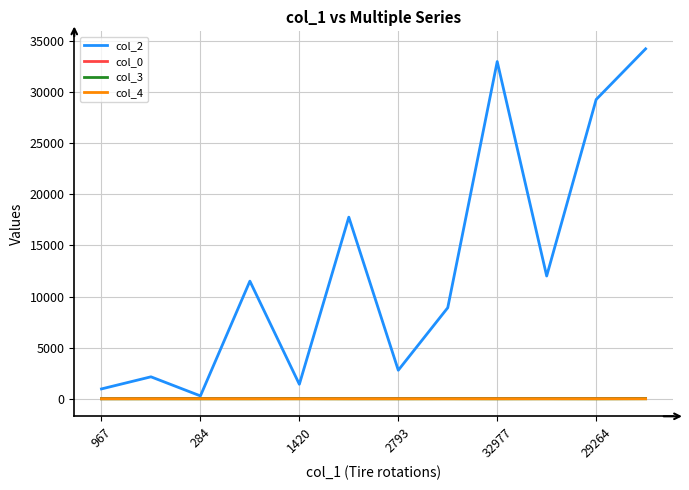

Which series has the largest total across all categories?

col_2